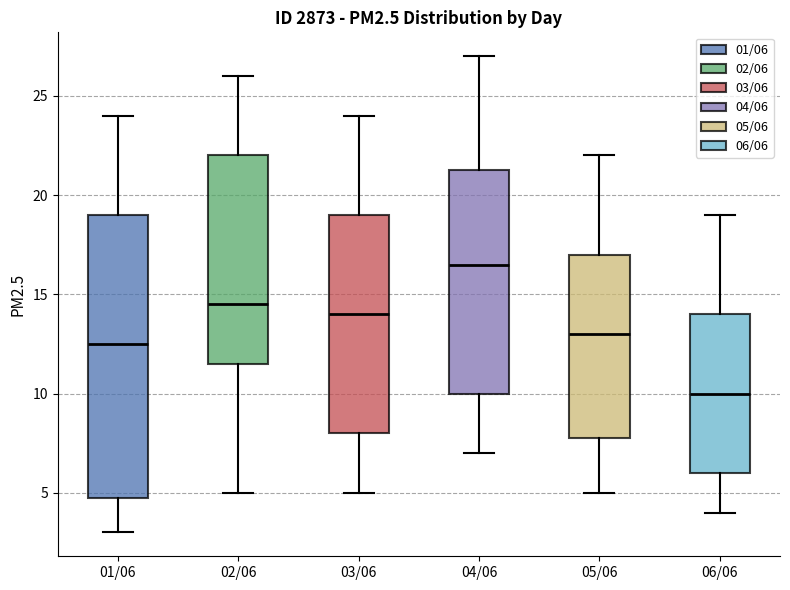

Reading left to right, read every box against the y-axis: the position of its median line, the range the box covers, and the ends of its whiskers. The values are not printed on the chart, so give them approximately, as read against the axis.

01/06: median 12.5, box 5.0 to 19.0, whiskers 3.0 to 24.0
02/06: median 14.5, box 11.5 to 22.0, whiskers 5.0 to 26.0
03/06: median 14.0, box 8.0 to 19.0, whiskers 5.0 to 24.0
04/06: median 16.5, box 10.0 to 21.5, whiskers 7.0 to 27.0
05/06: median 13.0, box 8.0 to 17.0, whiskers 5.0 to 22.0
06/06: median 10.0, box 6.0 to 14.0, whiskers 4.0 to 19.0